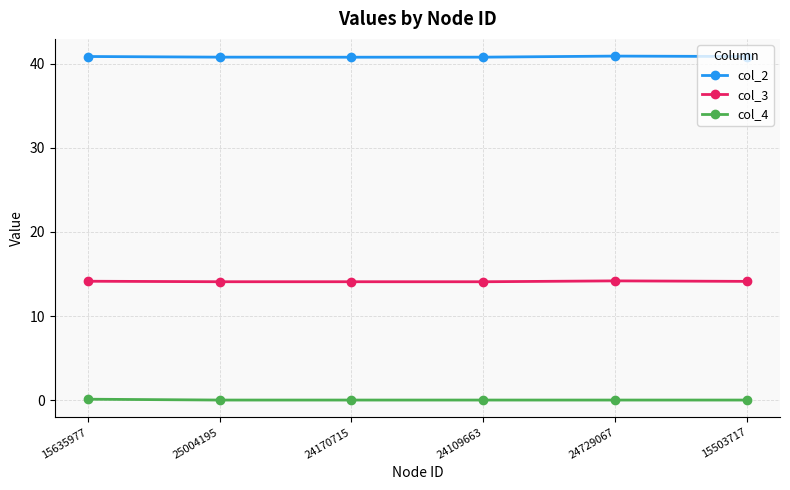

How many data points does each series have?

6